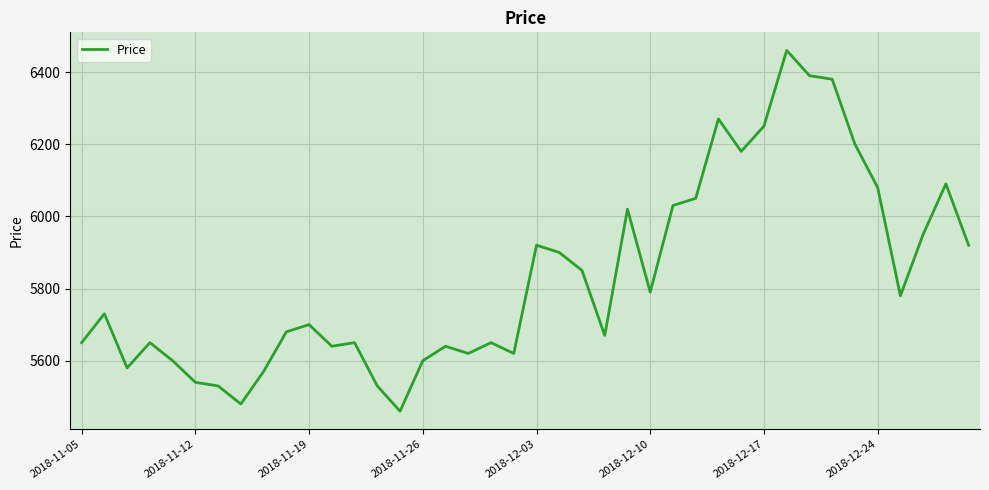

What is the difference between the second highest and minimum values?

930